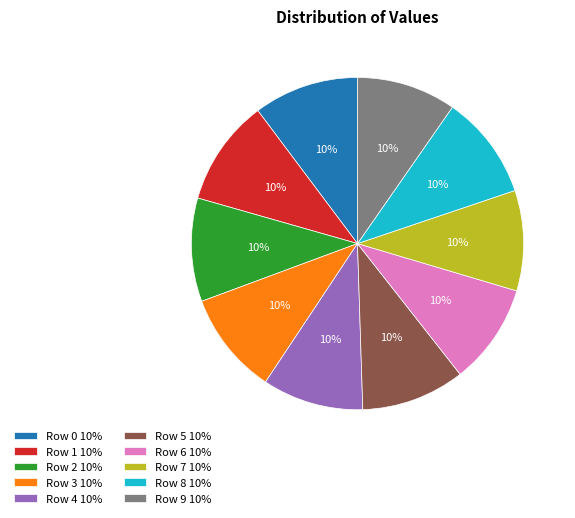

To the nearest percent, what is the average slice percentage?

10%